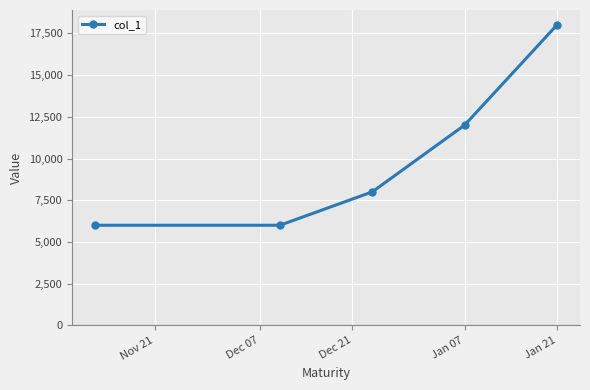

Reading left to right, what are all the values shown in this chart?

6000	6000	8000	12000	18000